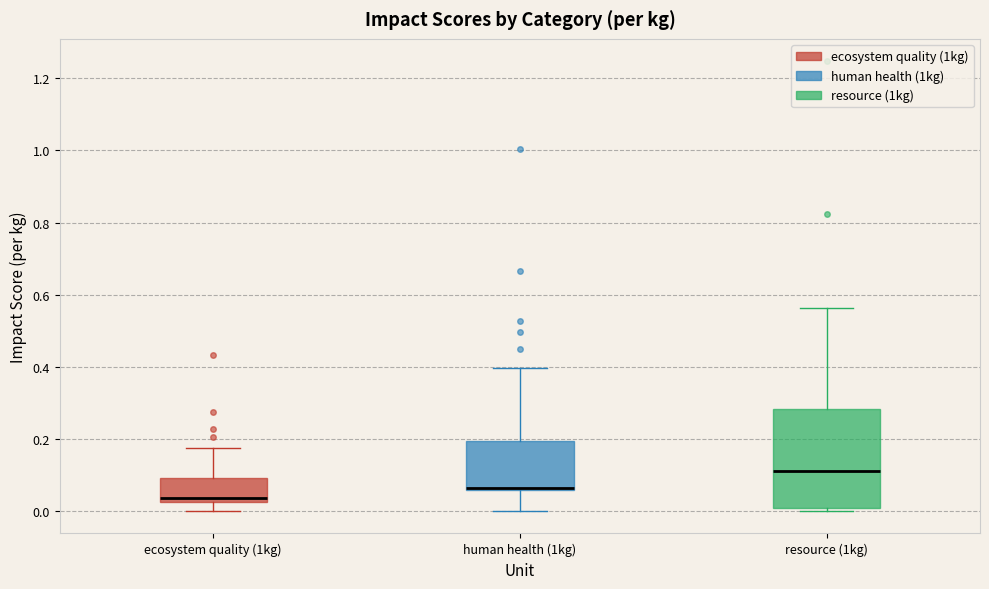

Reading left to right, transcribe this box plot: for each box, give where its median line is, the range the box spans, and where its two whiskers end, as read against the y-axis. The values are not printed on the chart, so give them approximately, as read against the axis.

ecosystem quality (1kg): median 0.04, box 0.02 to 0.10, whiskers 0.00 to 0.18
human health (1kg): median 0.06, box 0.06 to 0.20, whiskers 0.00 to 0.40
resource (1kg): median 0.10, box 0.00 to 0.28, whiskers 0.00 (just below the box's lower edge) to 0.56